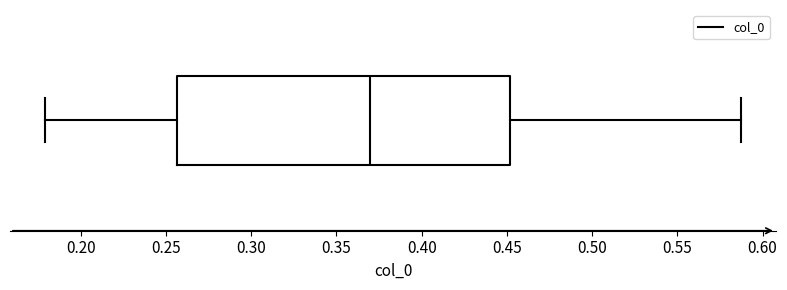

Read this box plot against the x-axis: the position of the median line, the range covered by the box, and the ends of both whiskers. The values are not printed on the chart, so give them approximately, as read against the axis.

median 0.370, box 0.255 to 0.450, whiskers 0.180 to 0.585